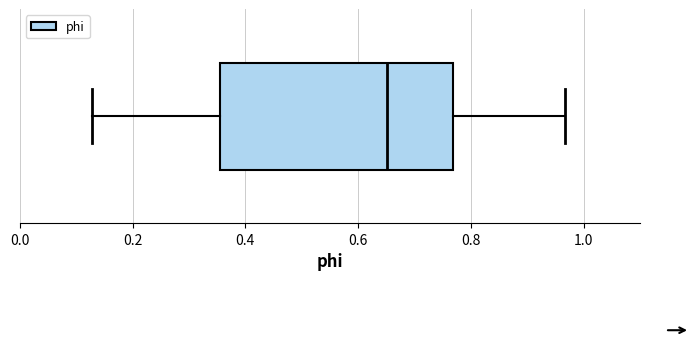

Read this box plot against the x-axis: the position of the median line, the range covered by the box, and the ends of both whiskers. The values are not printed on the chart, so give them approximately, as read against the axis.

median 0.66, box 0.36 to 0.76, whiskers 0.12 to 0.96